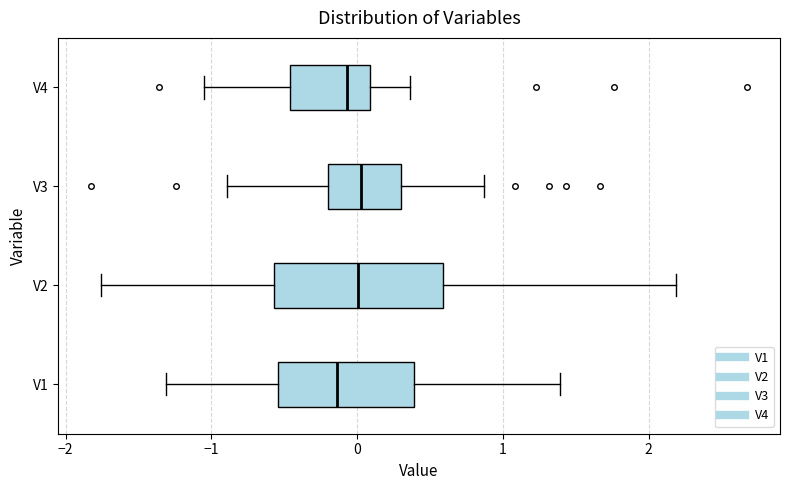

Which box is the widest, from its left edge to its right edge?

V2